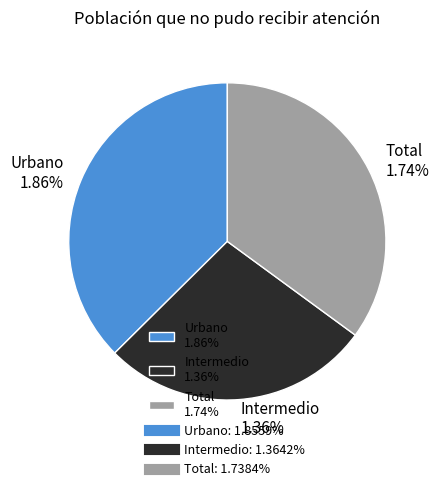

The Intermedio slice represents 38% of the pie. True or false?

False